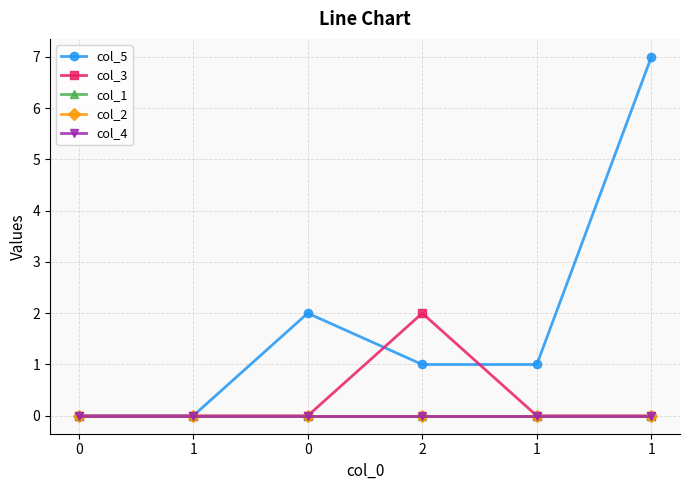

Reading right to left, transcribe all the data shown in this chart.

col_5: 7	1	1	2	0	0
col_3: 0	0	2	0	0	0
col_1: 0	0	0	0	0	0
col_2: 0	0	0	0	0	0
col_4: 0	0	0	0	0	0